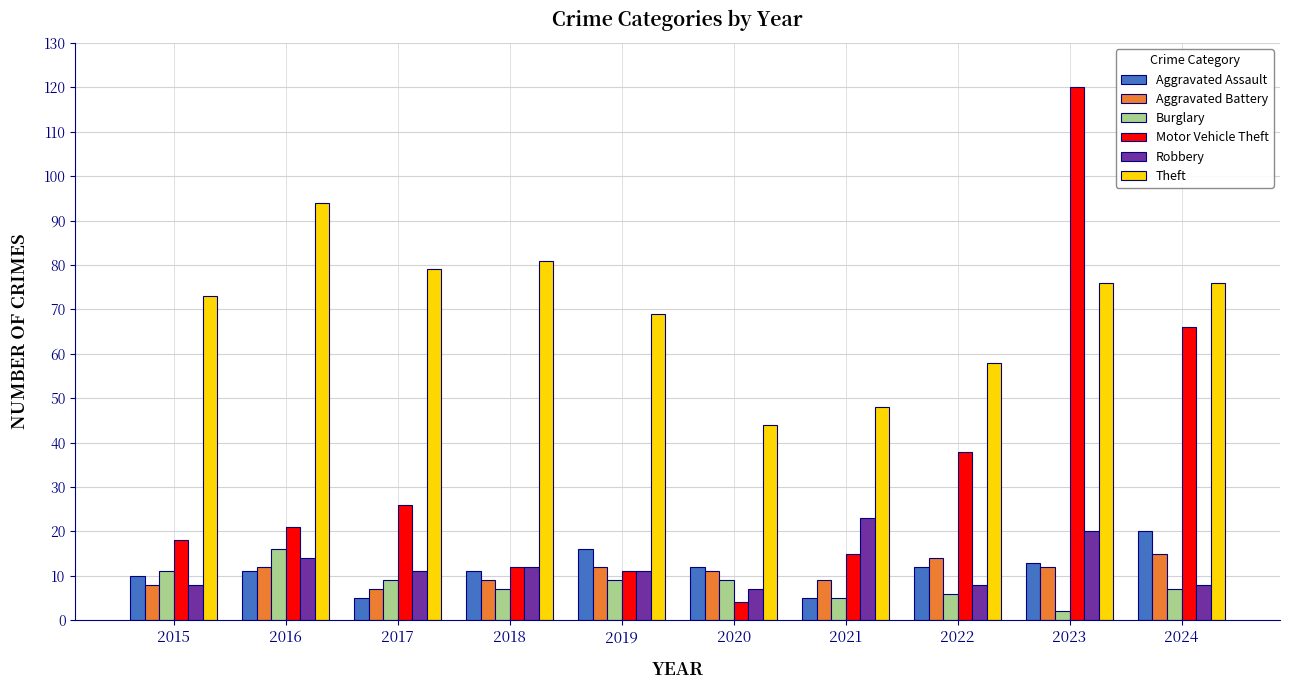

What is the difference between the second highest and second lowest values in the Motor Vehicle Theft series?

55